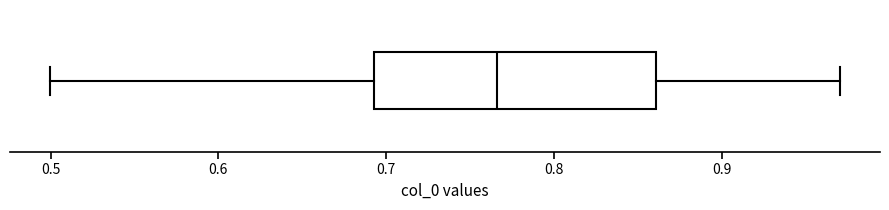

Transcribe this box plot: give where the median line is, the range the box spans, and where the two whiskers end, as read against the x-axis. The values are not printed on the chart, so give them approximately, as read against the axis.

median 0.77, box 0.69 to 0.86, whiskers 0.50 to 0.97